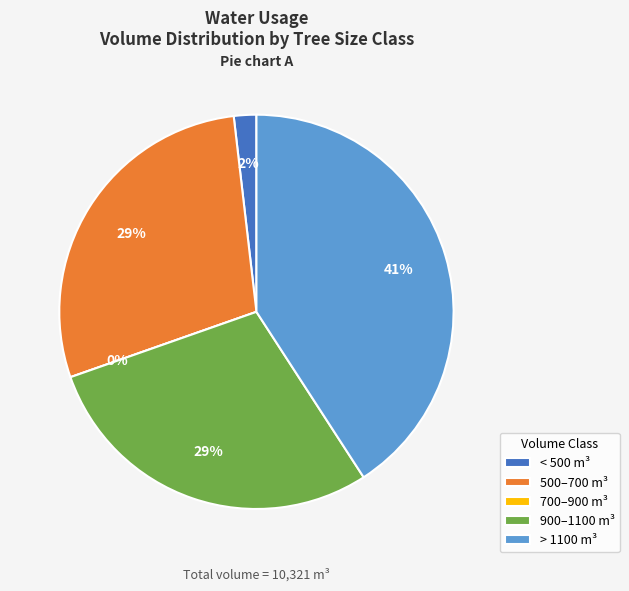

Is 420313023 the majority of the pie?

Yes